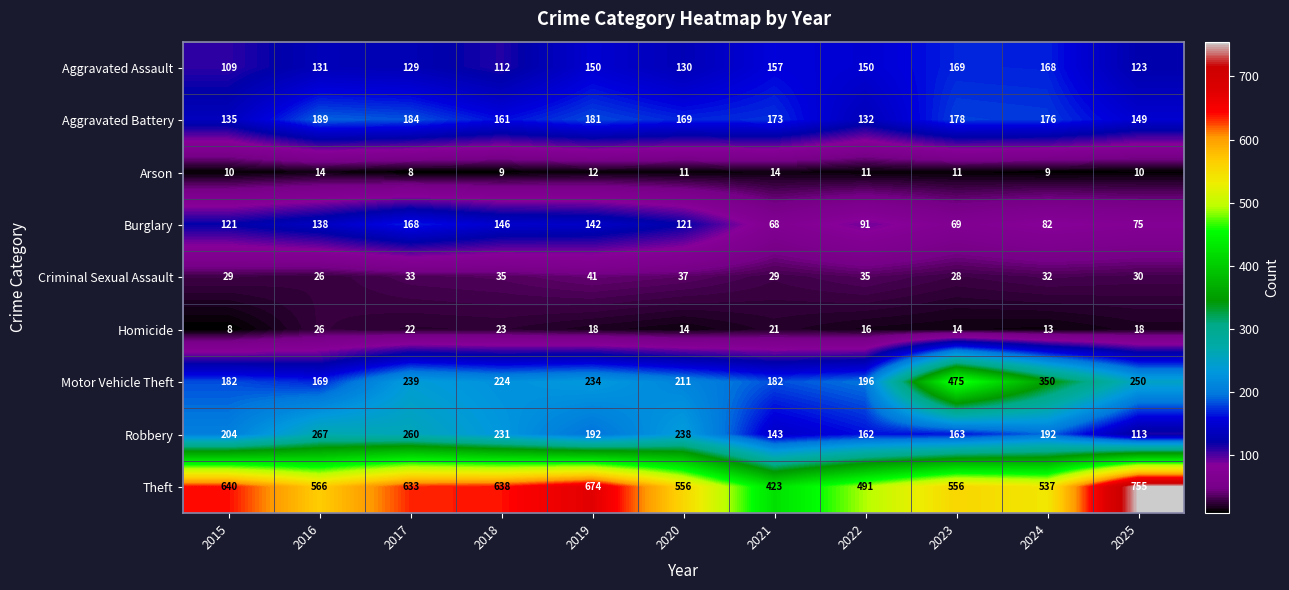

The Robbery series shows 86 at 2022. True or false?

False